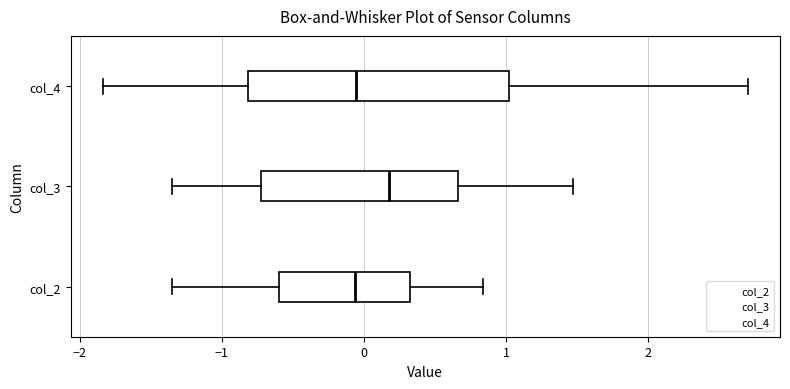

Which box has the furthest to the right median line?

col_3